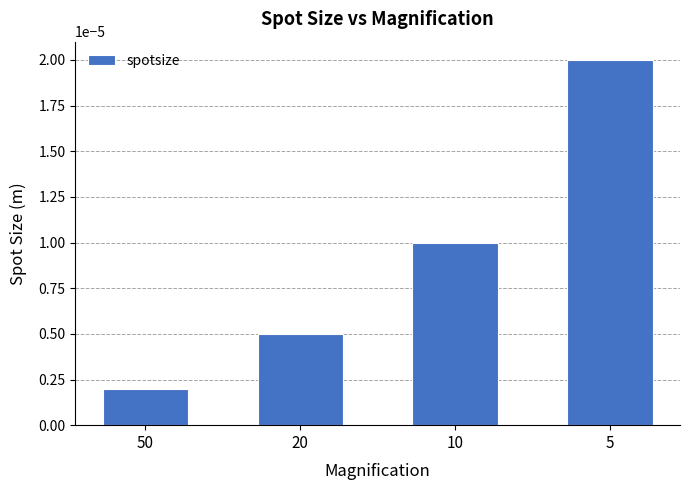

Which label corresponds to the smallest value in the chart?

50